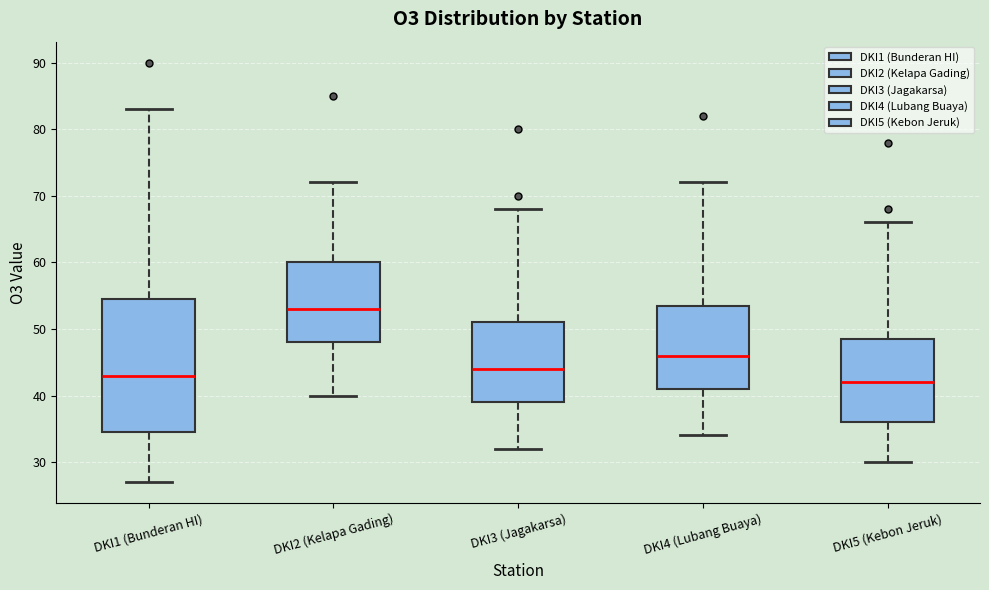

Where is the lower edge of the box for DKI1 (Bunderan HI) on the y-axis? The values are not printed on the chart, so give them approximately, as read against the axis.

35